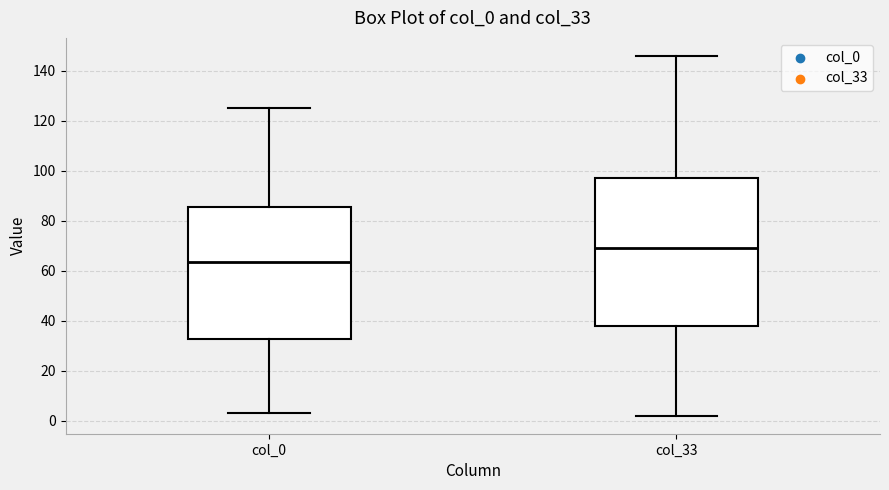

Reading left to right, read every box against the y-axis: the position of its median line, the range the box covers, and the ends of its whiskers. The values are not printed on the chart, so give them approximately, as read against the axis.

col_0: median 64, box 32 to 86, whiskers 4 to 126
col_33: median 70, box 38 to 98, whiskers 2 to 146